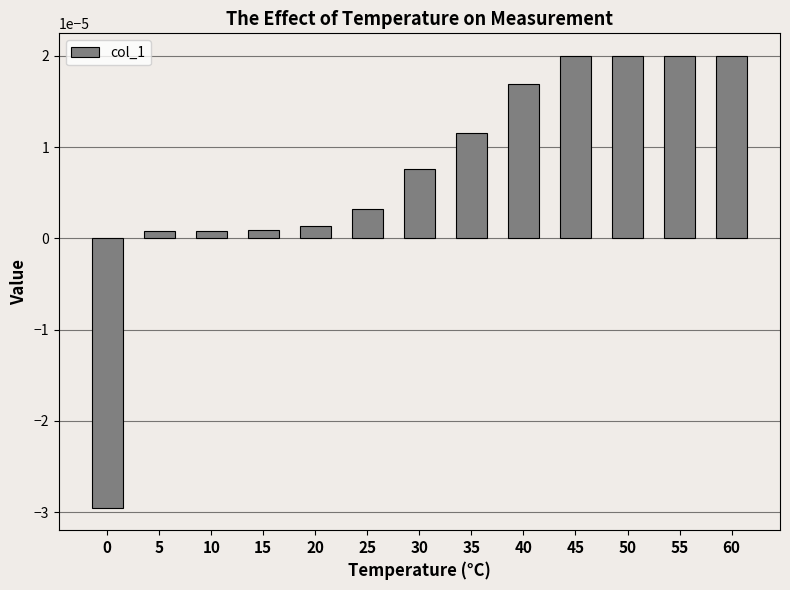

Between 25 and 50, which is larger?

50